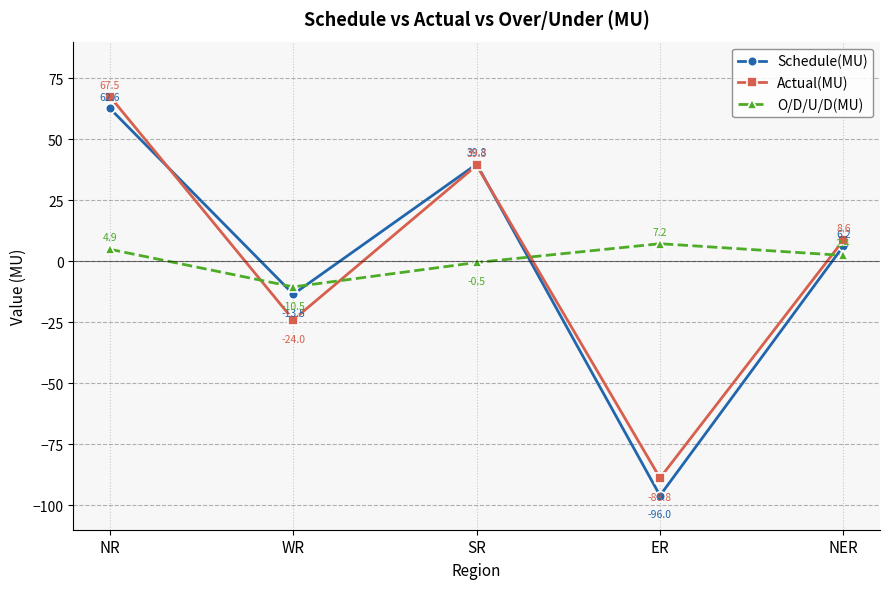

In Schedule(MU), how many points are lower than both neighbors (excluding endpoints)?

2